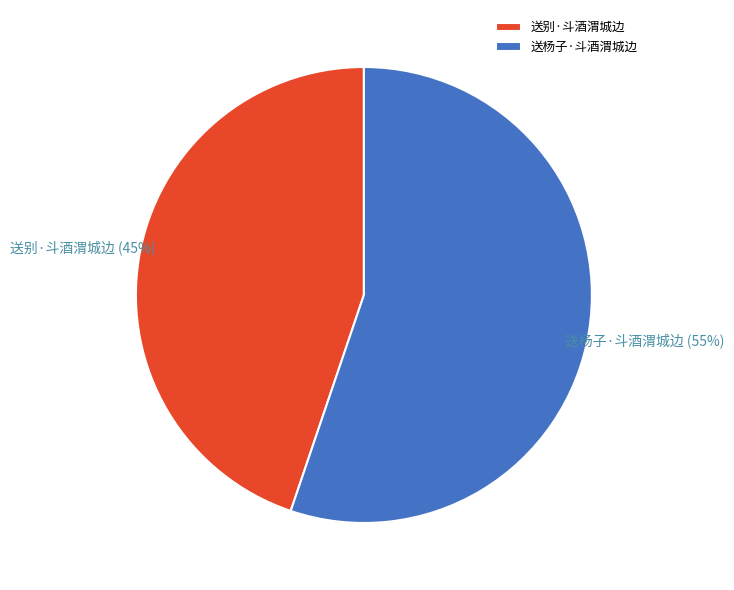

To the nearest percent, what percentage of the pie is 送别·斗酒渭城边?

45%